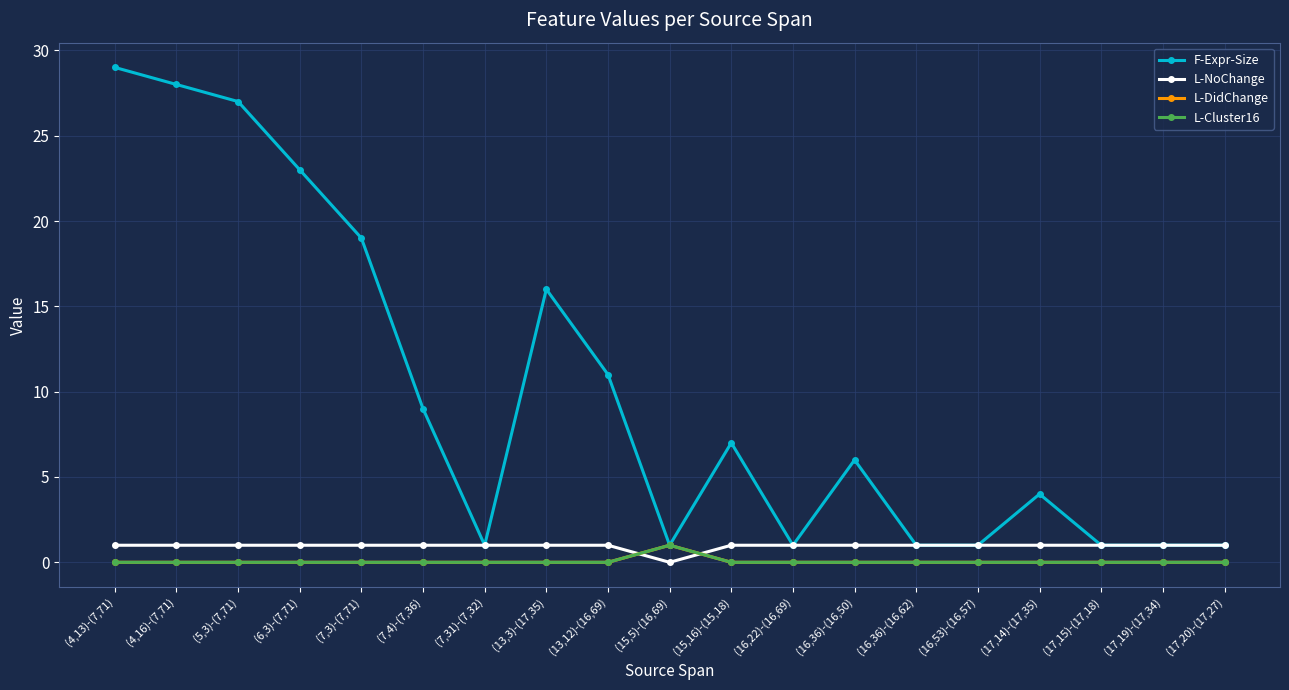

At how many categories does at least one series exceed 27?

2